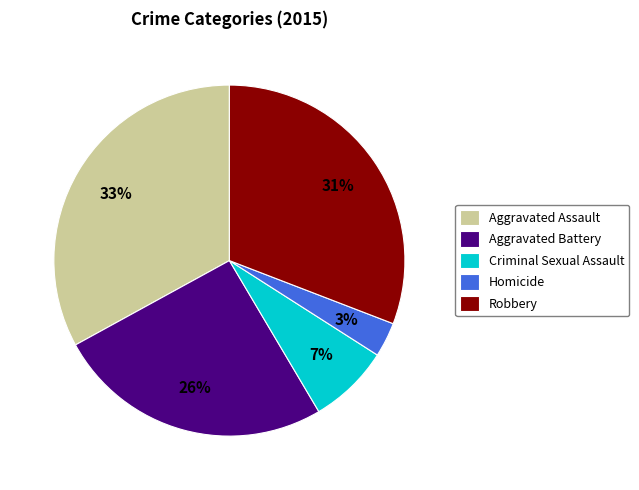

What percentage is the Aggravated Battery slice, to the nearest percent?

26%